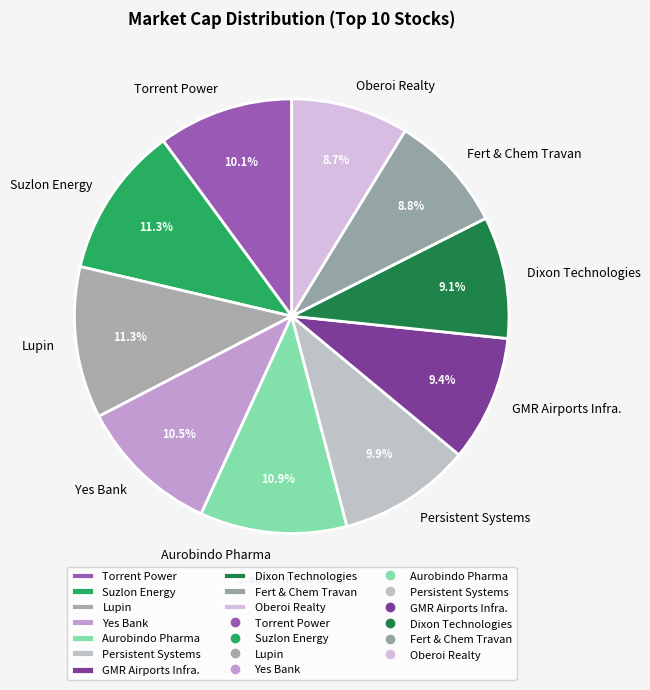

Does Aurobindo Pharma account for over 50% of the chart?

No